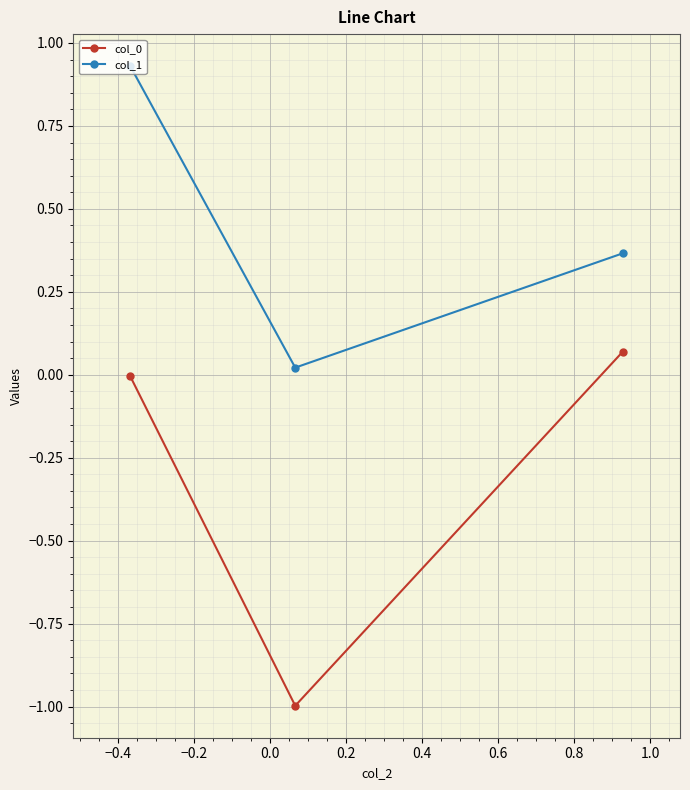

How many lines are shown in the chart?

2